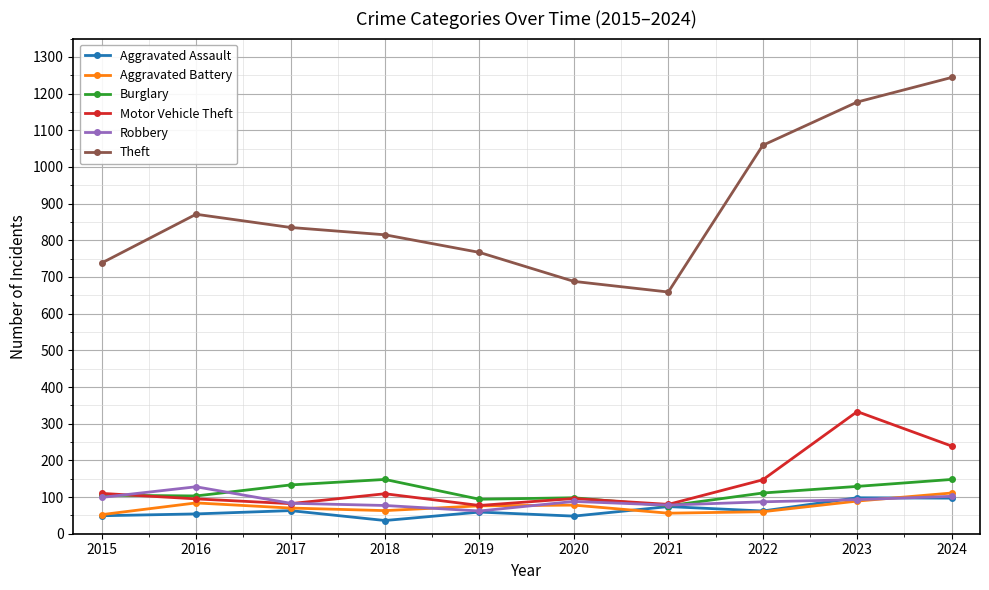

Which series has the widest spread of values?

Theft